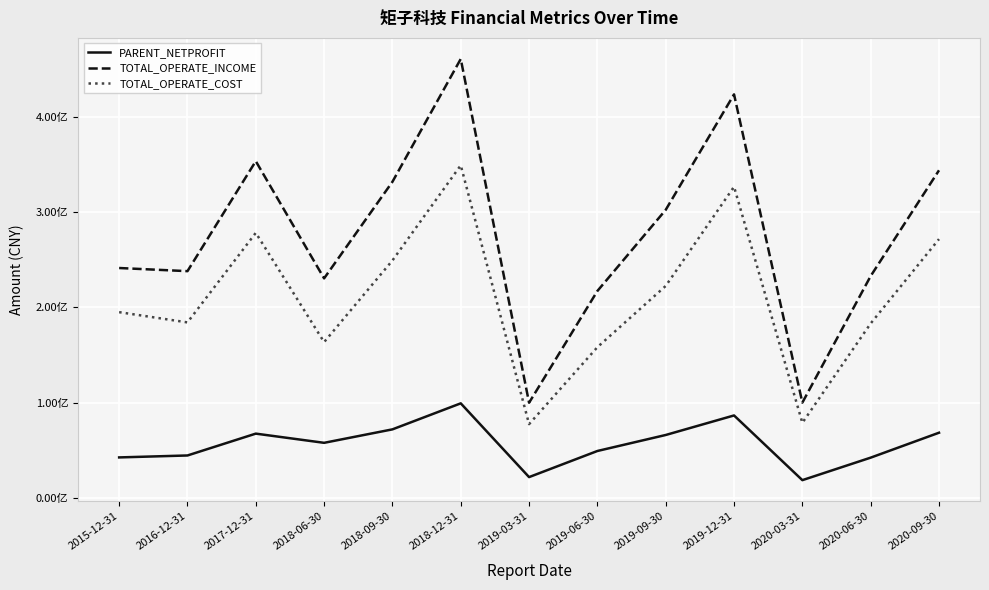

Between 2017-12-31 and 2018-09-30, which is larger?

2018-09-30